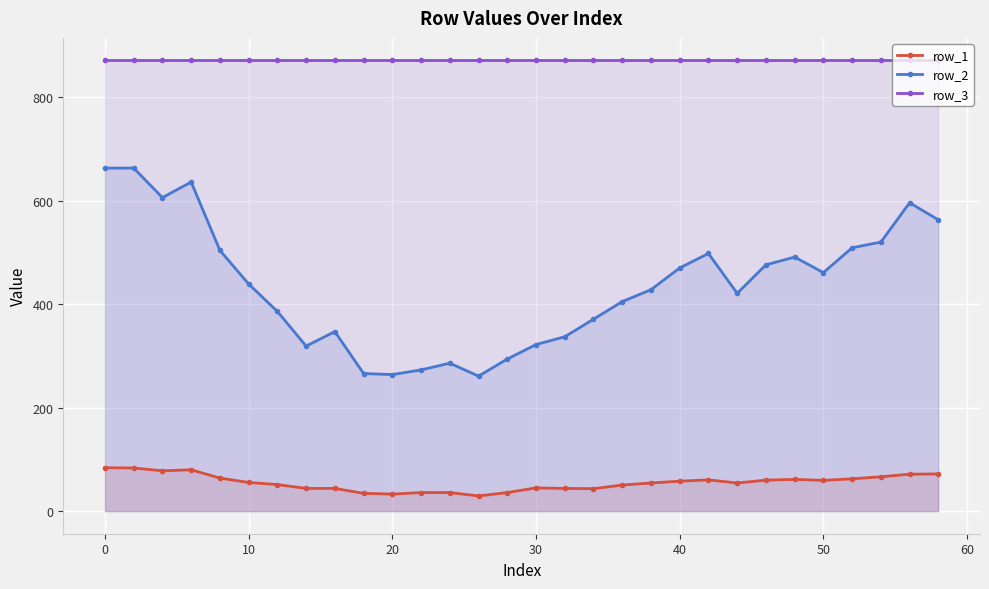

True or false: row_3 and row_1 intersect in this chart.

False